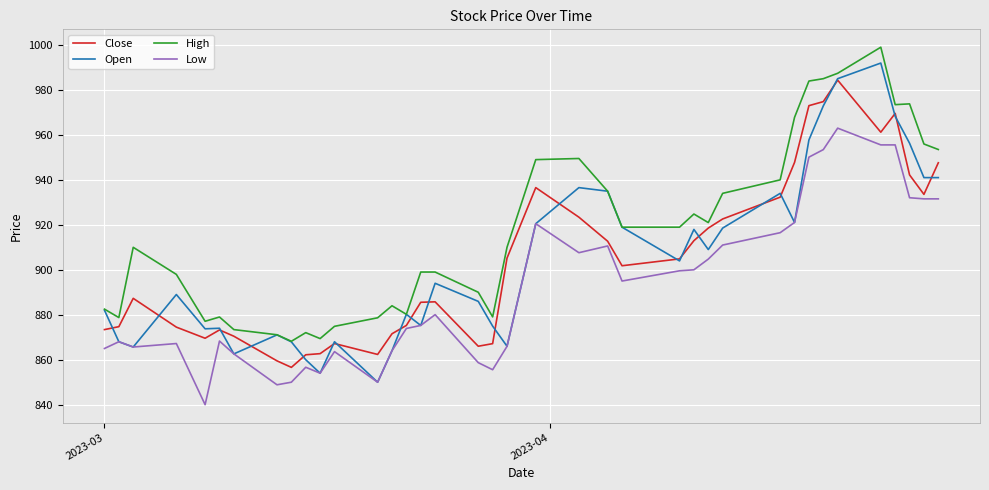

Which series has the largest total across all categories?

High